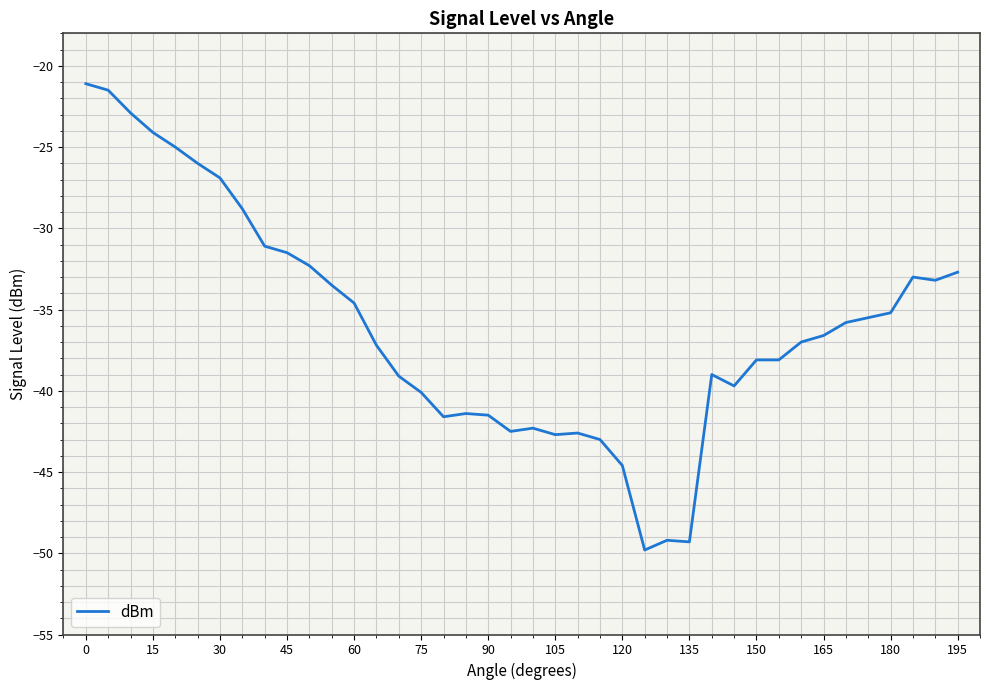

What is the greatest value displayed?

-21.1